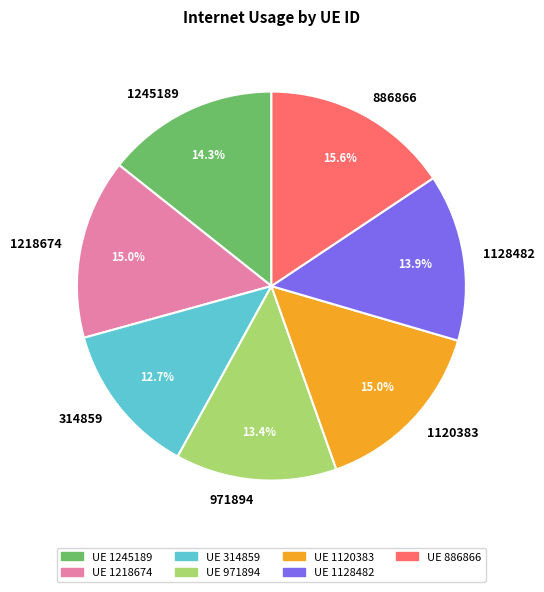

To the nearest percent, what portion does 971894 represent?

13%